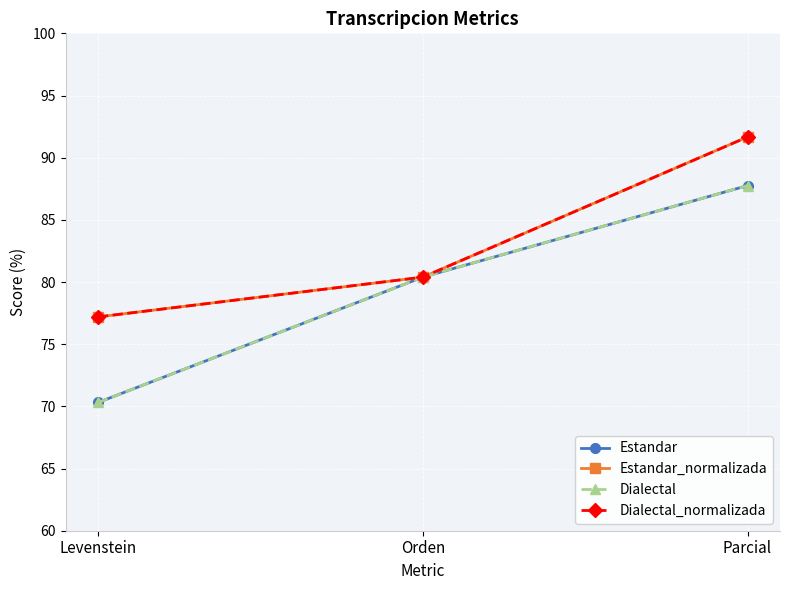

Is this an area chart (filled region under the line)?

No